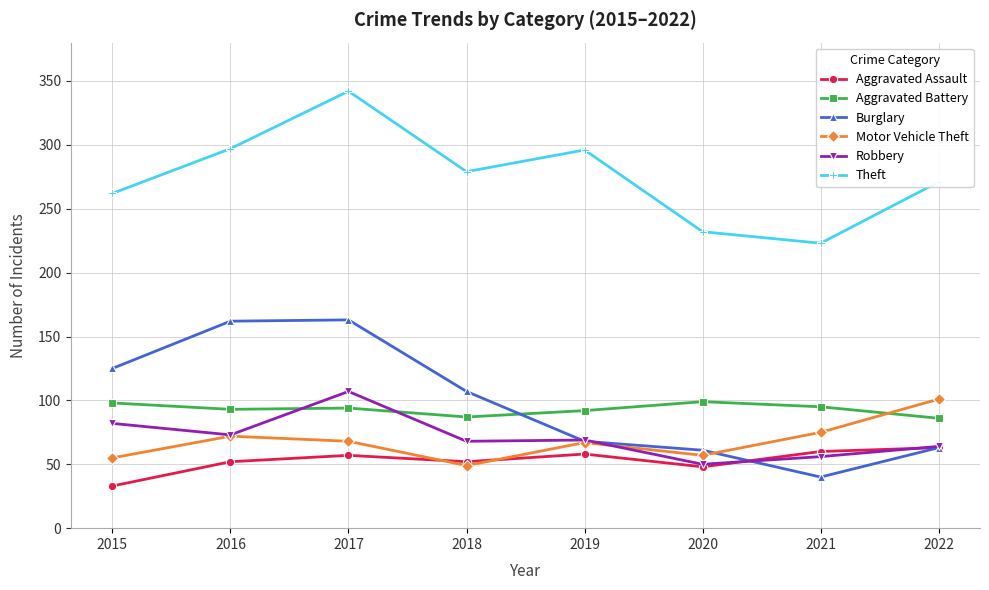

What is the spread (max minus min) of values at 2022?

208